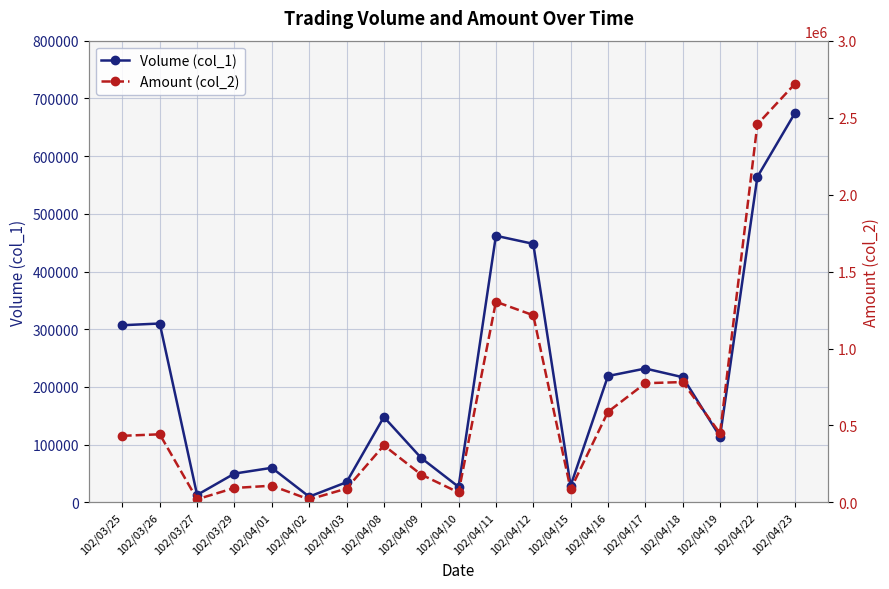

What is the value of the Amount (col_2) point at the 1st from the left?

432870